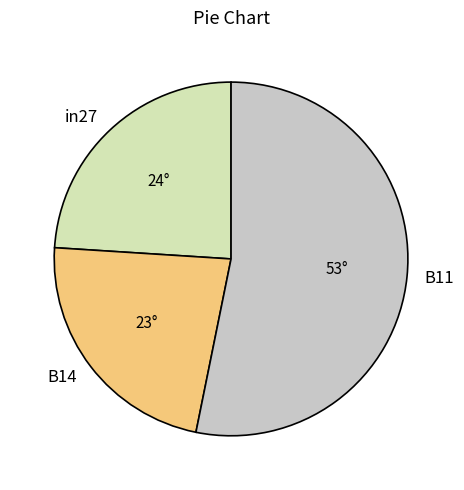

Does any single category account for the majority?

Yes